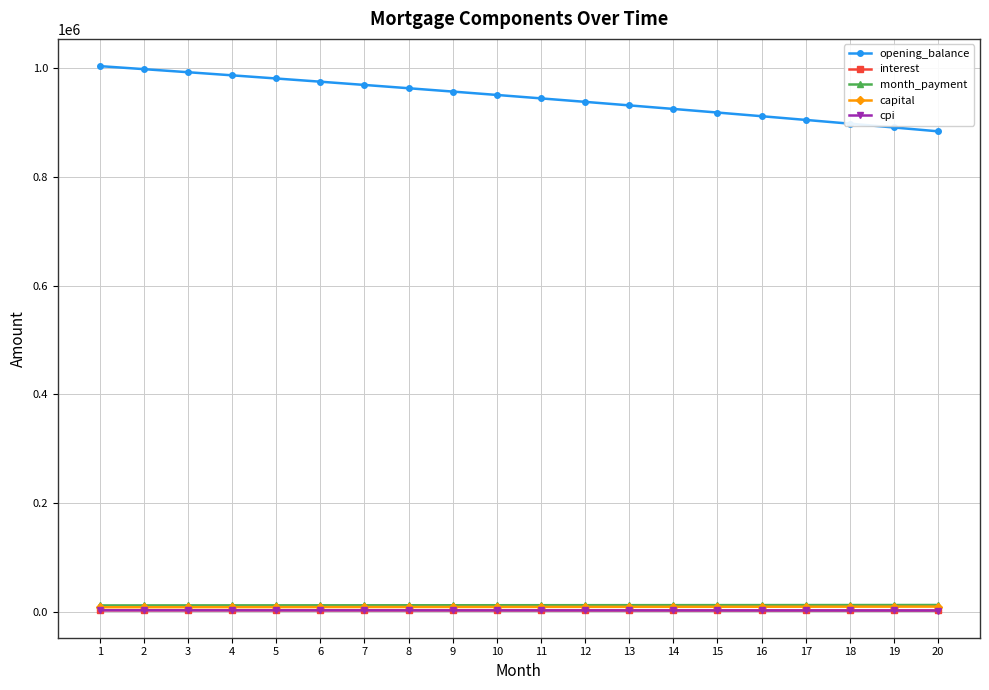

Which series has the widest spread of values?

opening_balance